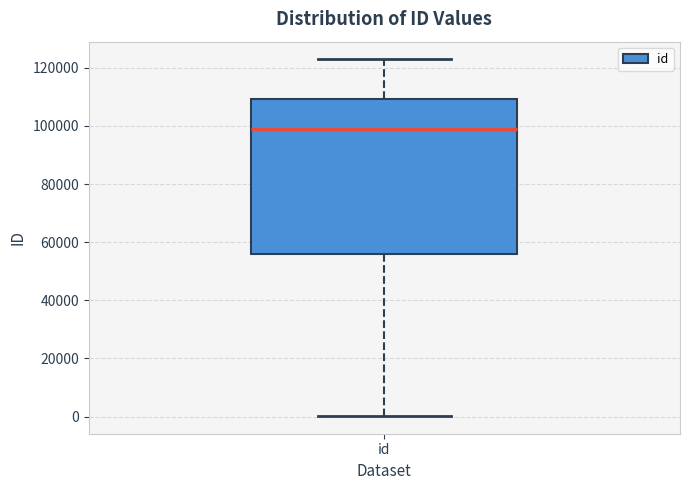

Transcribe this box plot: give where the median line is, the range the box spans, and where the two whiskers end, as read against the y-axis. The values are not printed on the chart, so give them approximately, as read against the axis.

median 98000, box 56000 to 110000, whiskers 0 to 122000